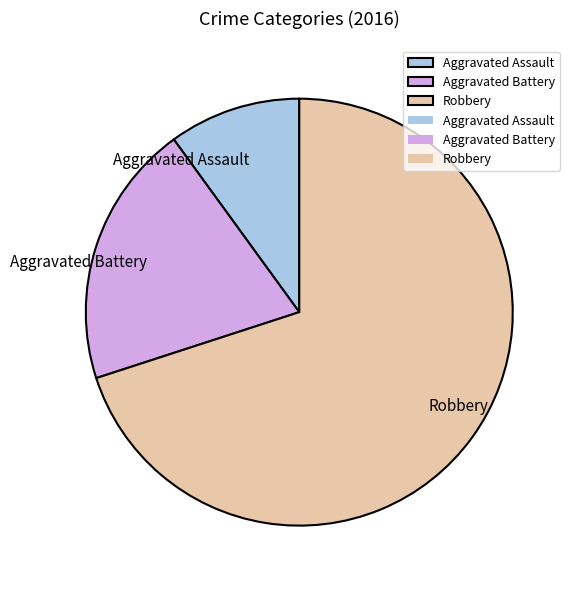

Is it true that Aggravated Assault is 10% of the pie?

True